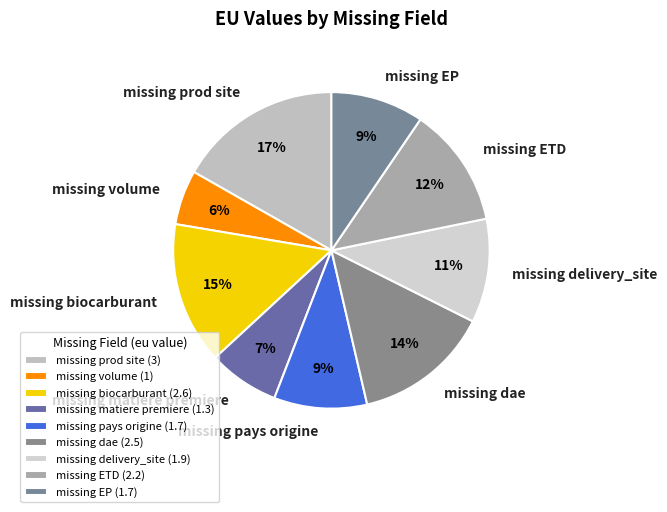

Which slice is the smallest?

missing volume